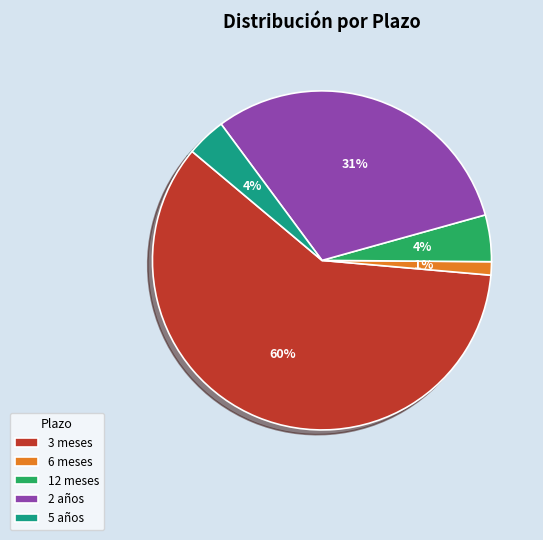

Is it true that 5 años is 4% of the pie?

True